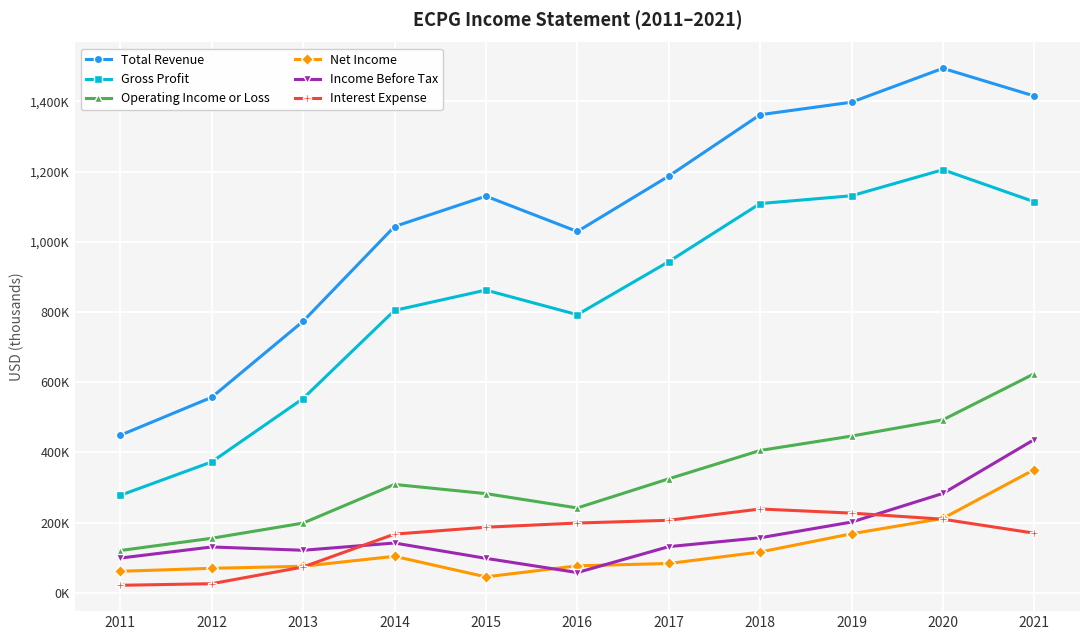

What is the total value across all series at 2015?

2604200